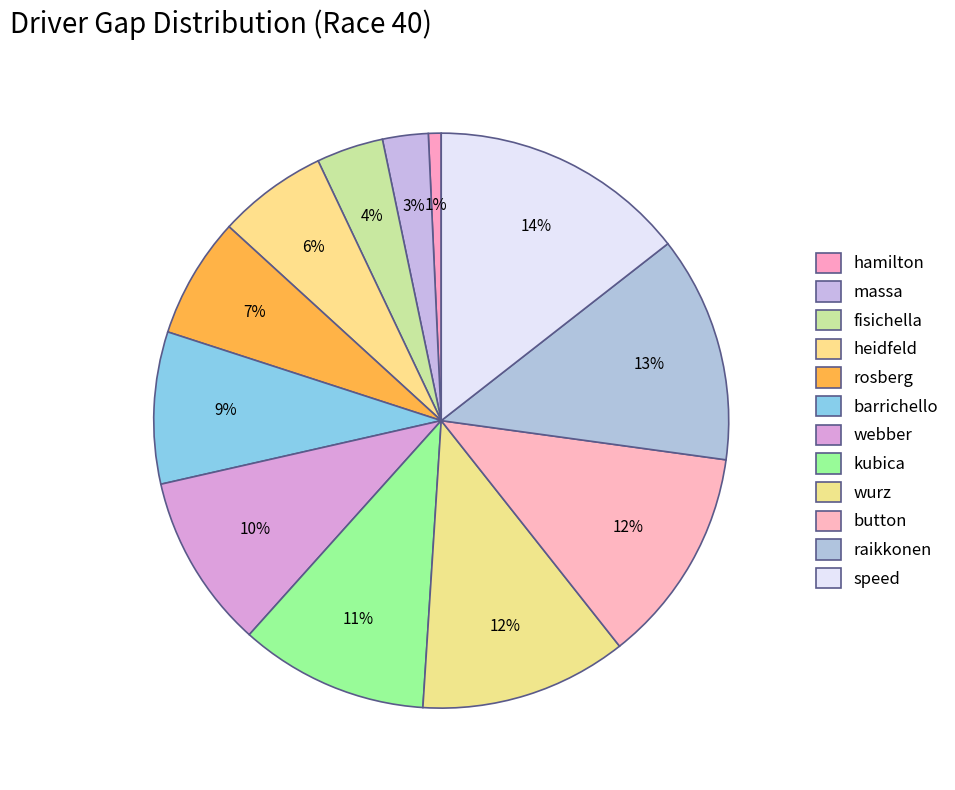

Does button represent more than half of the total?

No